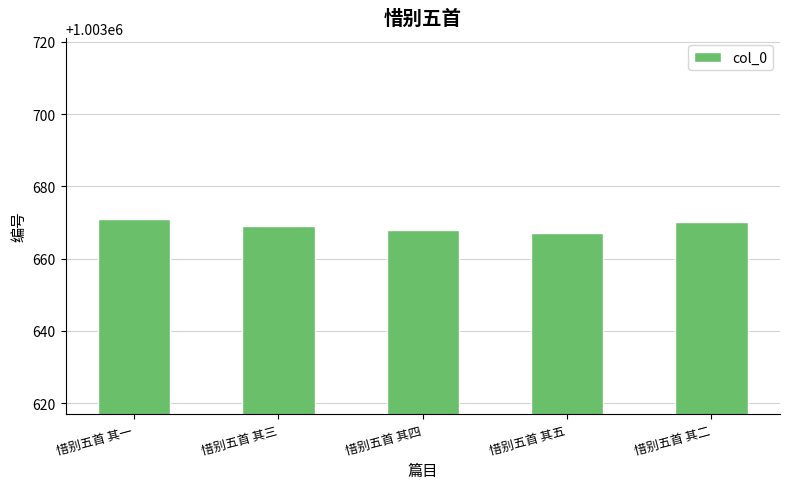

At which label does the data first exceed 1003669?

惜别五首 其一